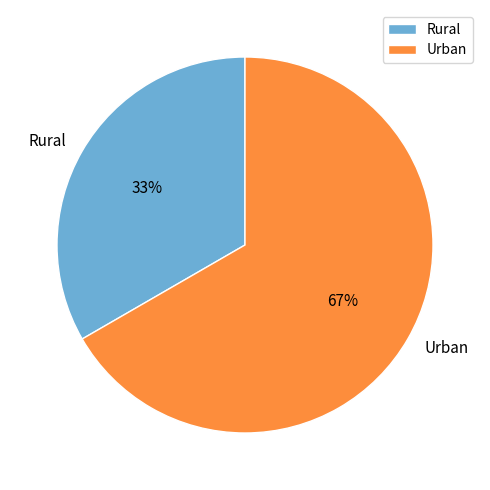

Which has a higher value, Urban or Rural?

Urban